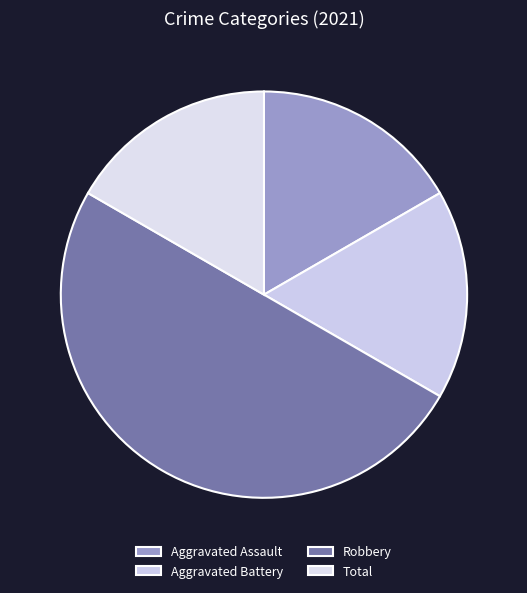

Is it true that Total is 26% of the pie?

False